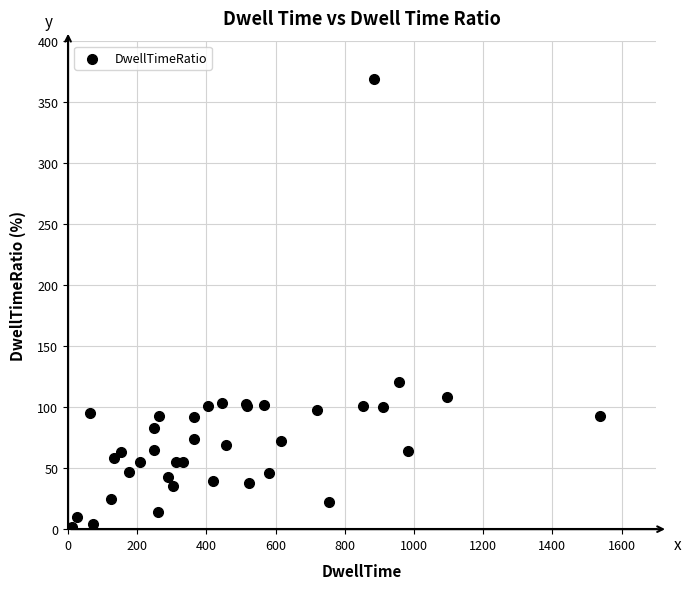

What Y value in the scatter plot is closest to 184?

120.4